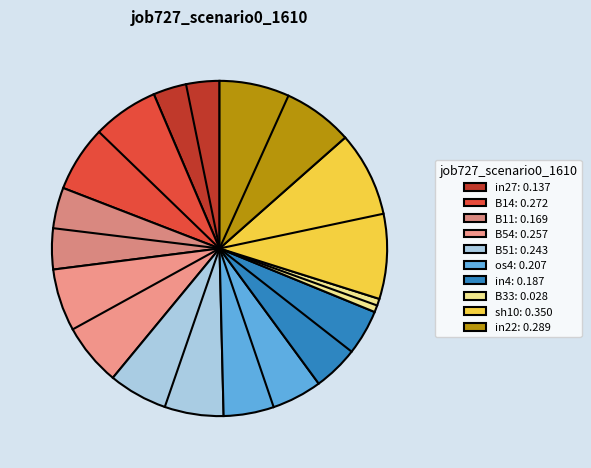

What is the change in value from B11 to sh10?

+0.2